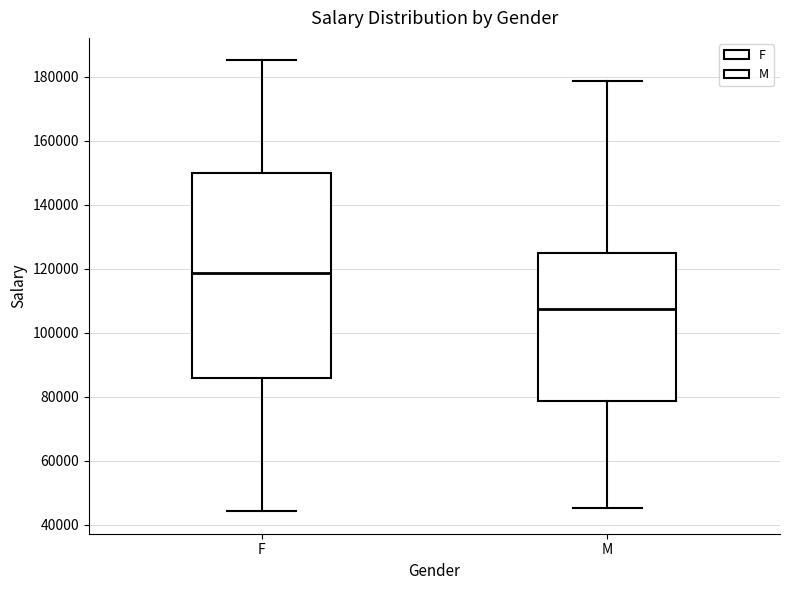

Reading left to right, transcribe this box plot: for each box, give where its median line is, the range the box spans, and where its two whiskers end, as read against the y-axis. The values are not printed on the chart, so give them approximately, as read against the axis.

F: median 118000, box 86000 to 150000, whiskers 44000 to 186000
M: median 108000, box 78000 to 124000, whiskers 46000 to 178000